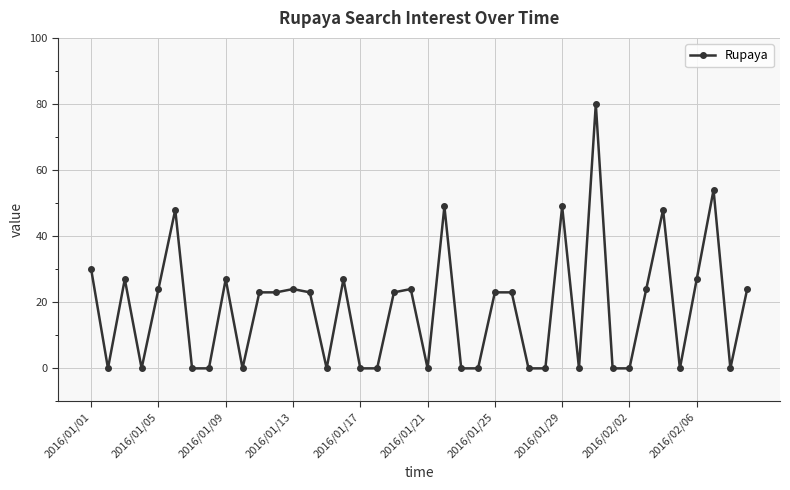

What is the difference between the maximum and second lowest values?

80